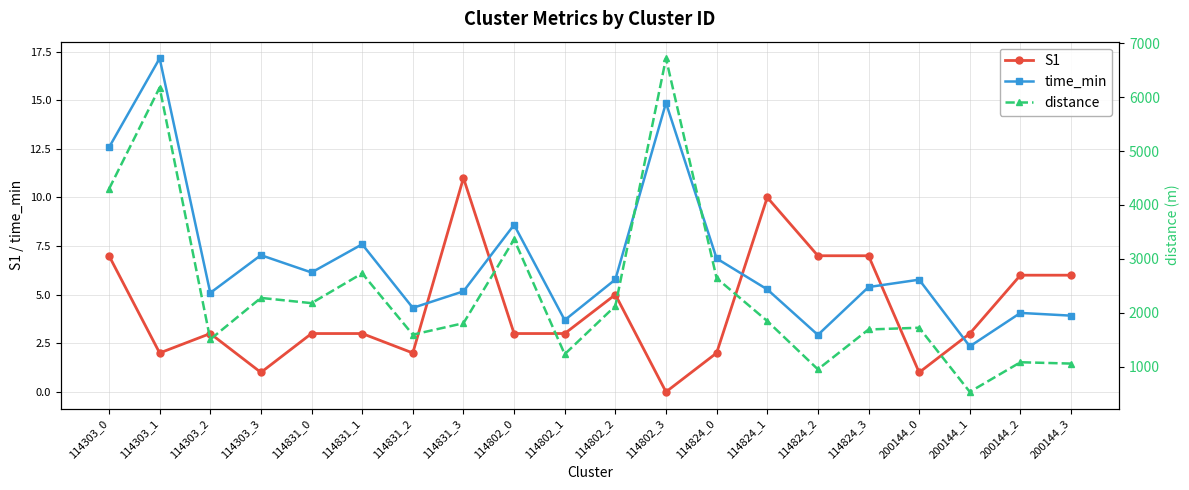

Reading left to right, extract all data points from this chart.

S1: 114303_0=7.0	114303_1=2.0	114303_2=3.0	114303_3=1.0	114831_0=3.0	114831_1=3.0	114831_2=2.0	114831_3=11.0	114802_0=3.0	114802_1=3.0	114802_2=5.0	114802_3=0.0	114824_0=2.0	114824_1=10.0	114824_2=7.0	114824_3=7.0	200144_0=1.0	200144_1=3.0	200144_2=6.0	200144_3=6.0
time_min: 114303_0=12.6	114303_1=17.1	114303_2=5.1	114303_3=7.0	114831_0=6.1	114831_1=7.6	114831_2=4.3	114831_3=5.2	114802_0=8.6	114802_1=3.7	114802_2=5.8	114802_3=14.9	114824_0=6.9	114824_1=5.3	114824_2=2.9	114824_3=5.4	200144_0=5.8	200144_1=2.3	200144_2=4.1	200144_3=3.9
distance: 114303_0=4295.4	114303_1=6178.1	114303_2=1505.2	114303_3=2275.0	114831_0=2177.6	114831_1=2730.3	114831_2=1592.9	114831_3=1805.5	114802_0=3360.5	114802_1=1230.7	114802_2=2125.9	114802_3=6719.7	114824_0=2640.5	114824_1=1846.1	114824_2=949.6	114824_3=1689.0	200144_0=1721.4	200144_1=531.3	200144_2=1081.3	200144_3=1056.5